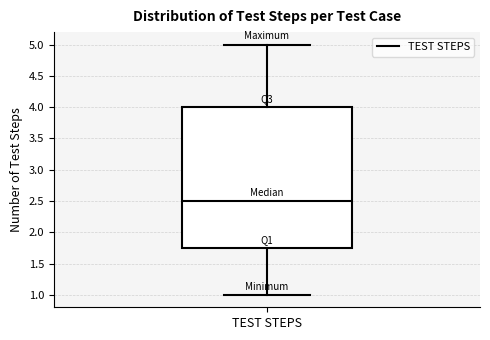

Transcribe this box plot: give where the median line is, the range the box spans, and where the two whiskers end, as read against the y-axis. The values are not printed on the chart, so give them approximately, as read against the axis.

median 2.50, box 1.75 to 4.00, whiskers 1.00 to 5.00